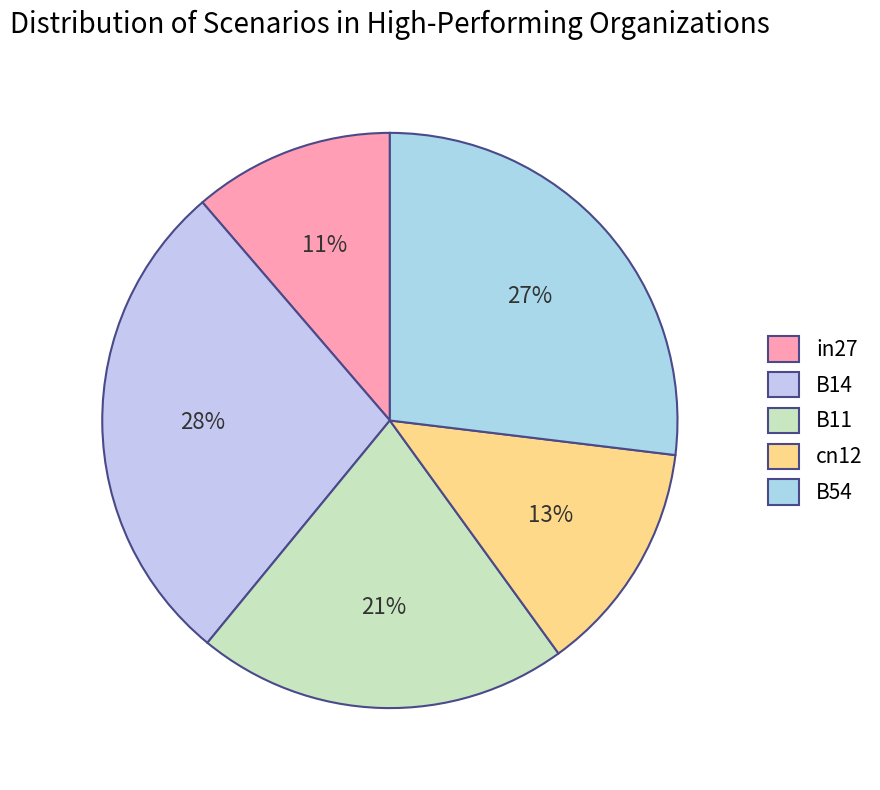

Is the sum of B54 and B14 greater than half?

Yes